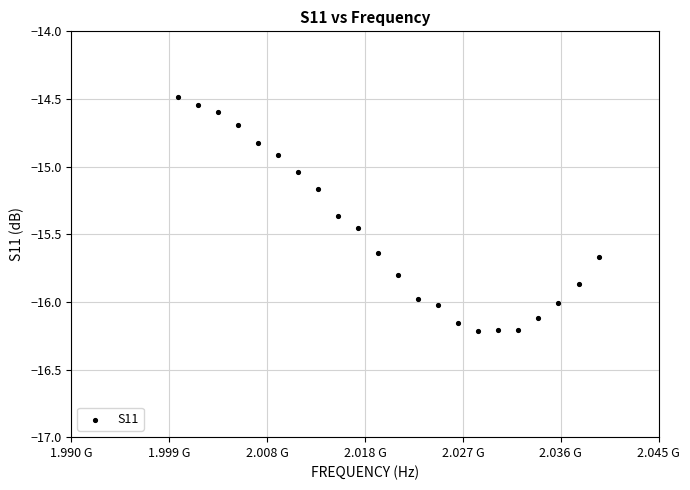

What is the range of X values (max minus min)?

39375000.0